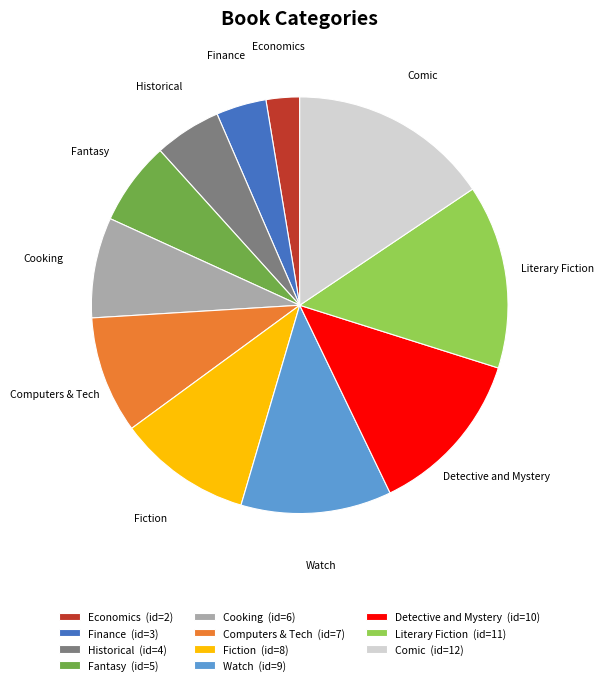

Does any single category account for the majority?

No